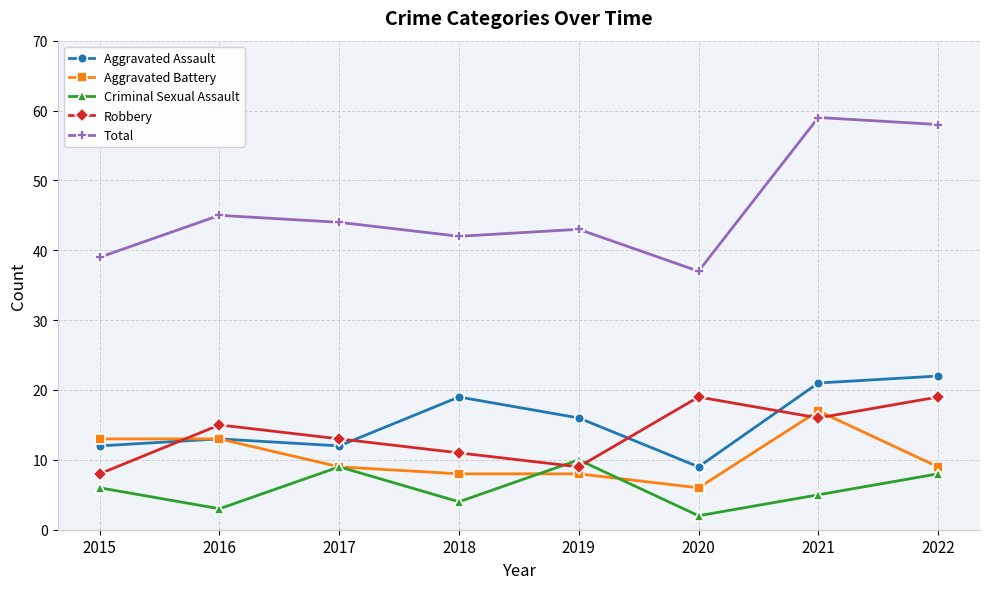

What is the greatest value displayed?

59